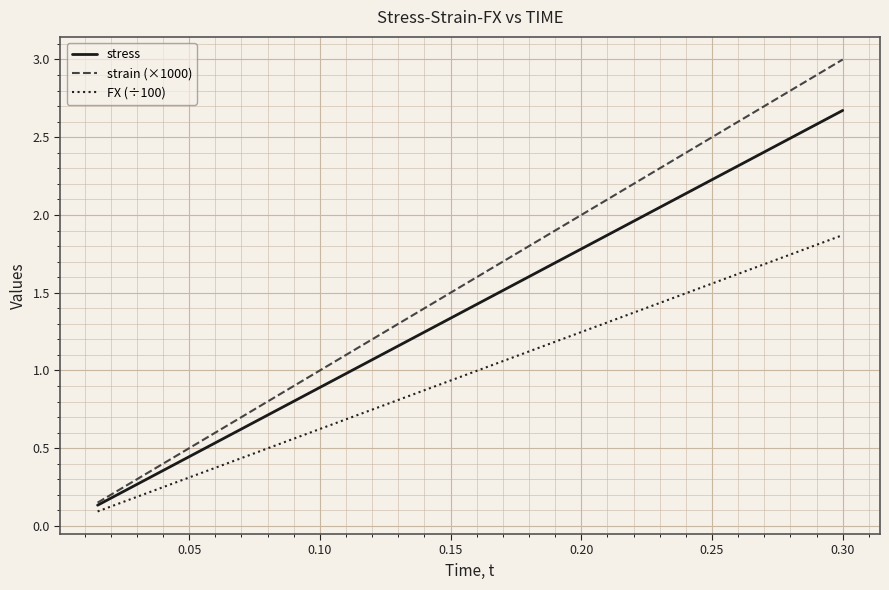

List the series in order of their overall mean, lowest first.

FX (÷100), stress, strain (×1000)